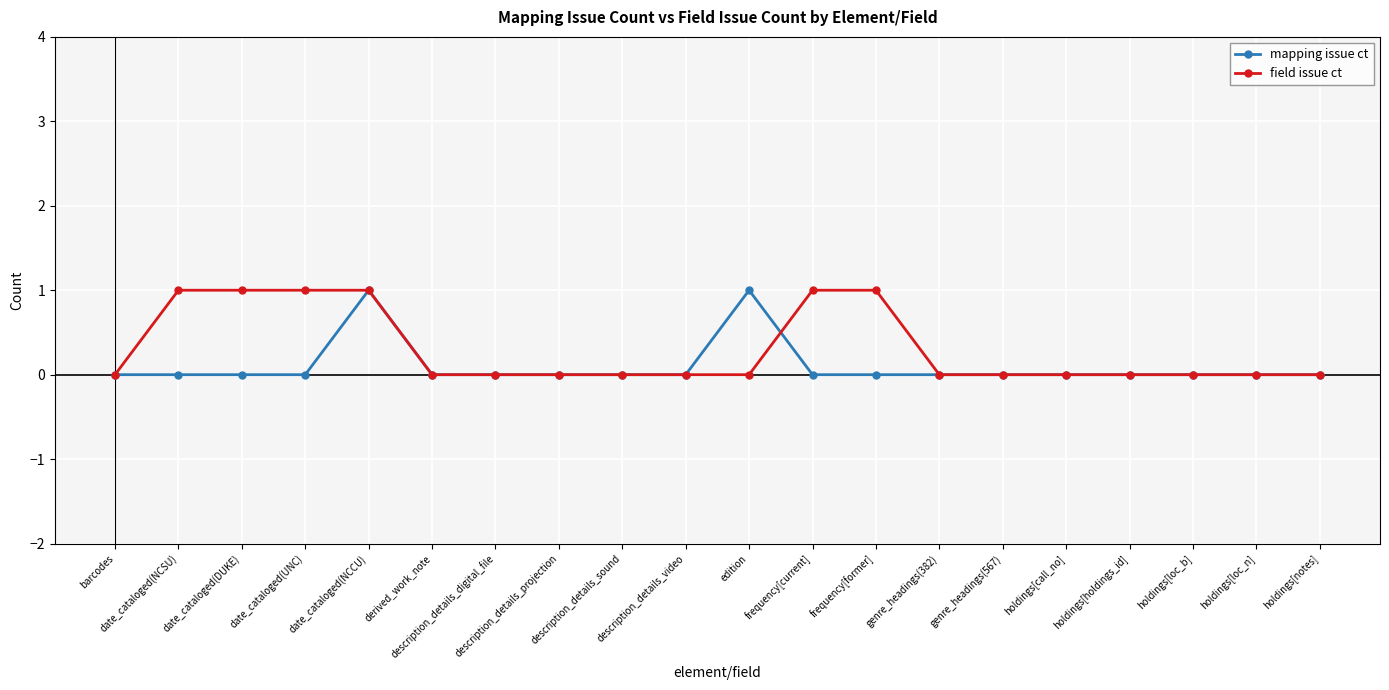

Which category has the highest value in the field issue ct series?

date_cataloged(NCSU)